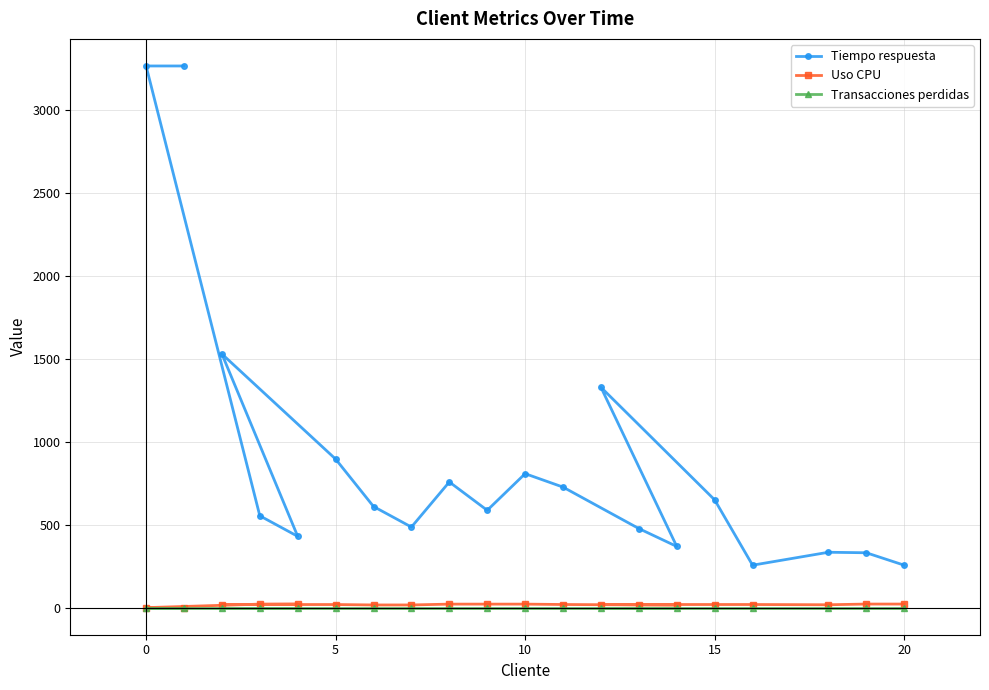

Count the number of categories in the chart.

20